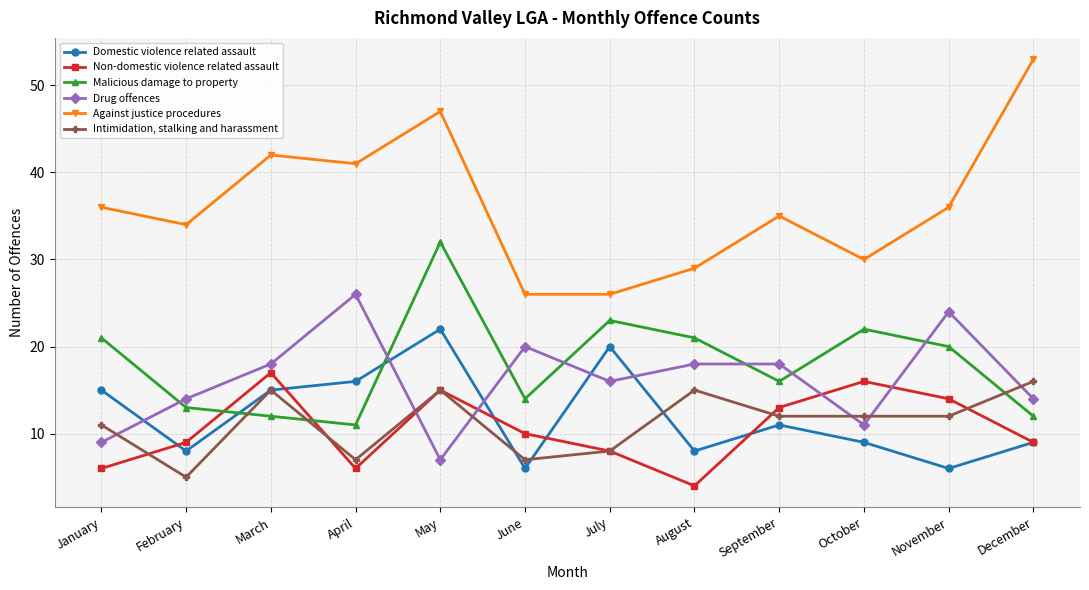

Reading left to right, list all the values displayed in this chart.

Domestic violence related assault: January=15	February=8	March=15	April=16	May=22	June=6	July=20	August=8	September=11	October=9	November=6	December=9
Non-domestic violence related assault: January=6	February=9	March=17	April=6	May=15	June=10	July=8	August=4	September=13	October=16	November=14	December=9
Malicious damage to property: January=21	February=13	March=12	April=11	May=32	June=14	July=23	August=21	September=16	October=22	November=20	December=12
Drug offences: January=9	February=14	March=18	April=26	May=7	June=20	July=16	August=18	September=18	October=11	November=24	December=14
Against justice procedures: January=36	February=34	March=42	April=41	May=47	June=26	July=26	August=29	September=35	October=30	November=36	December=53
Intimidation, stalking and harassment: January=11	February=5	March=15	April=7	May=15	June=7	July=8	August=15	September=12	October=12	November=12	December=16